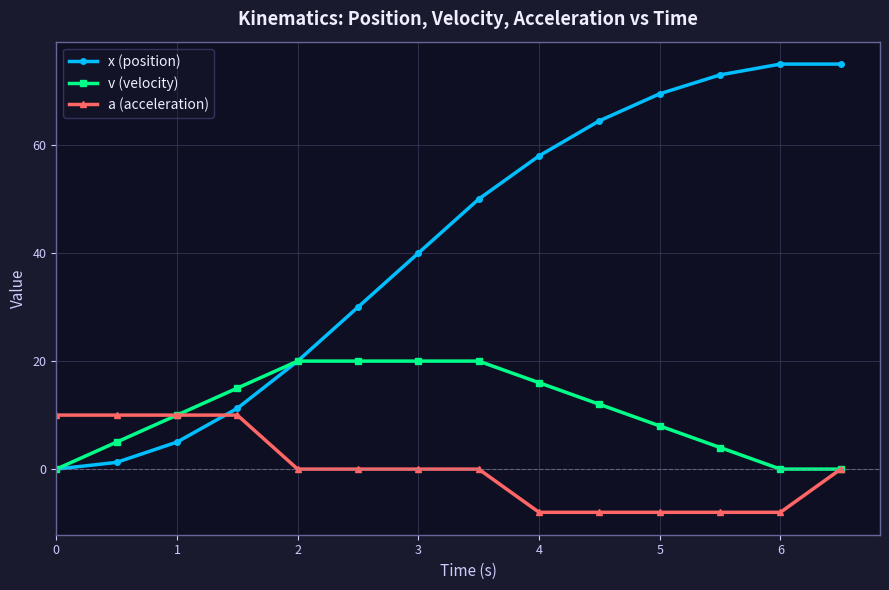

List the series in order of their overall mean, lowest first.

a (acceleration), v (velocity), x (position)